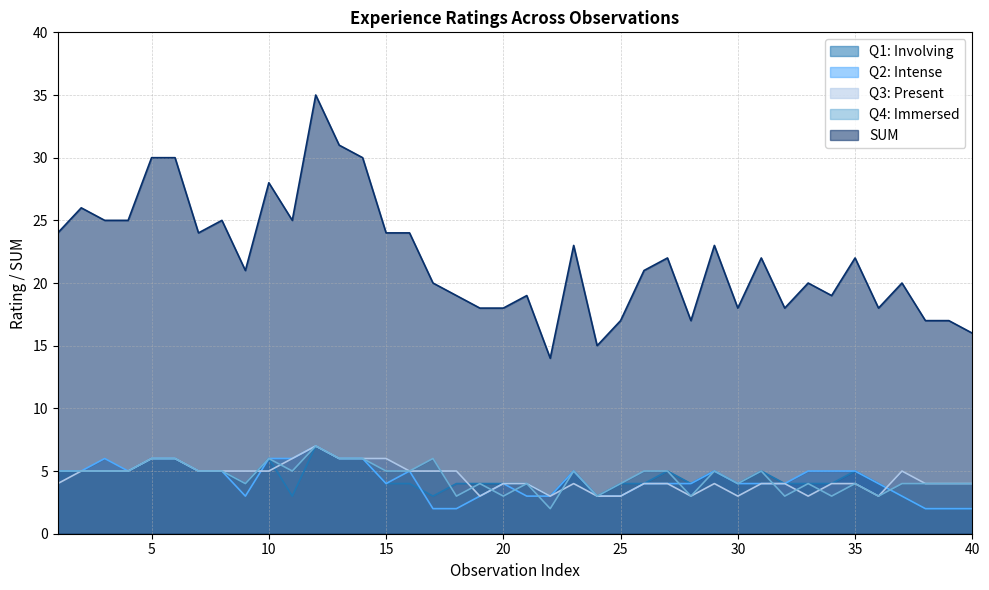

What is the difference between the second highest and second lowest values in the Q1: Involving series?

4